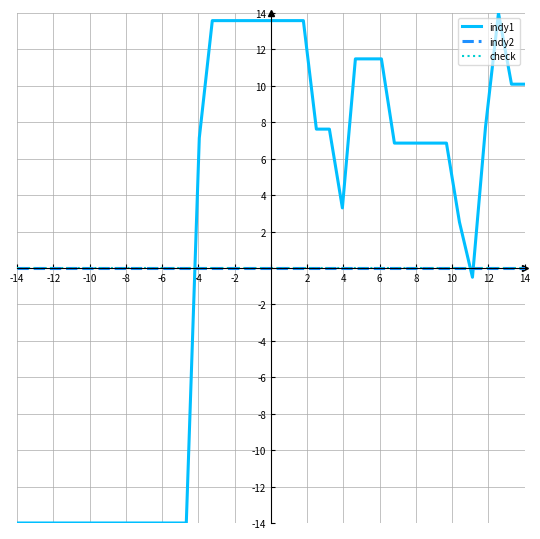

Does the chart display data point markers on the line(s)?

No